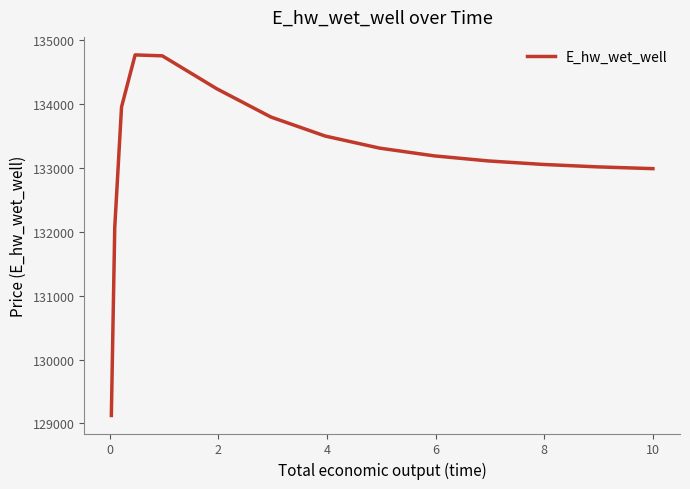

True or false: there are more than 0 points higher than both neighbors.

True